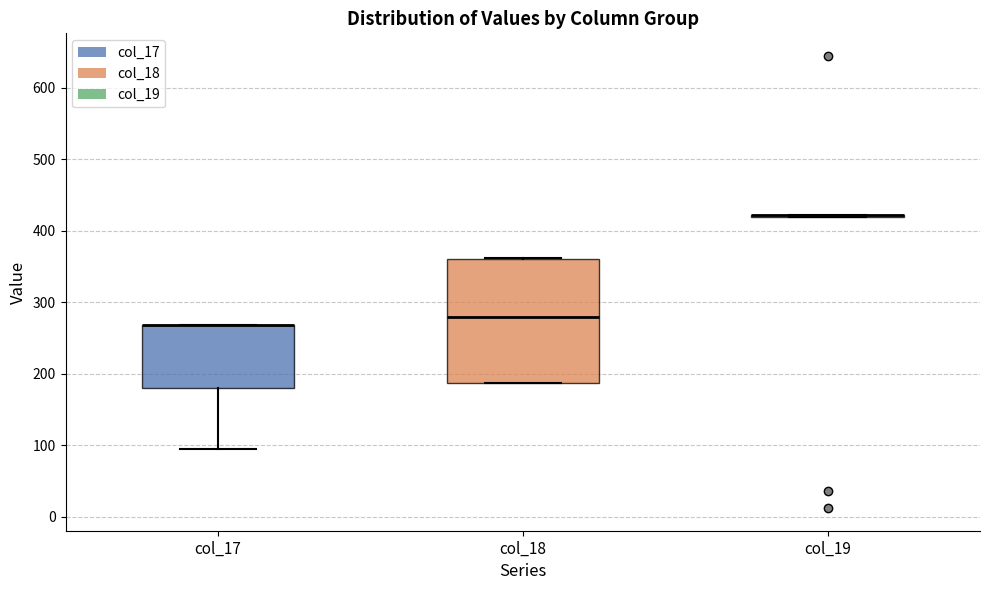

Comparing the boxes themselves (not the whiskers), which one is the tallest?

col_18